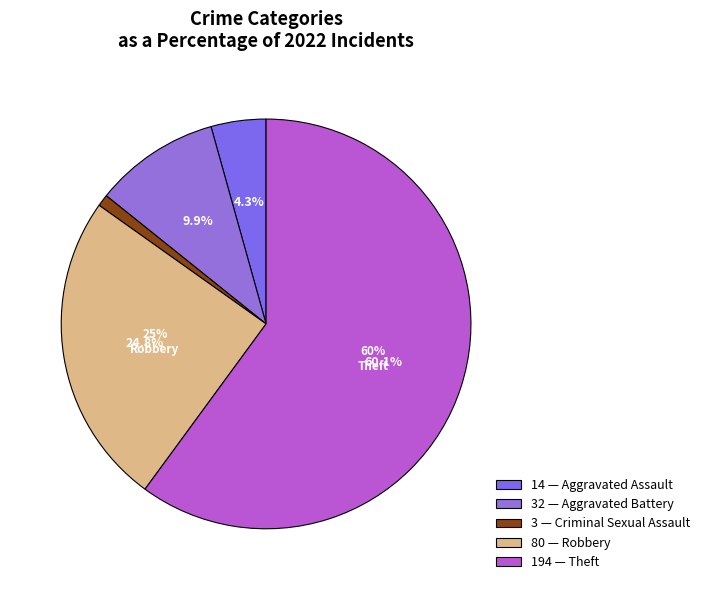

True or false: Theft accounts for 69% of the total.

False